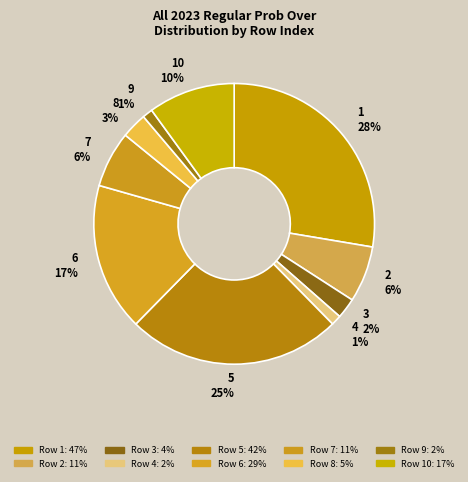

To the nearest percent, what is the average slice percentage?

10%